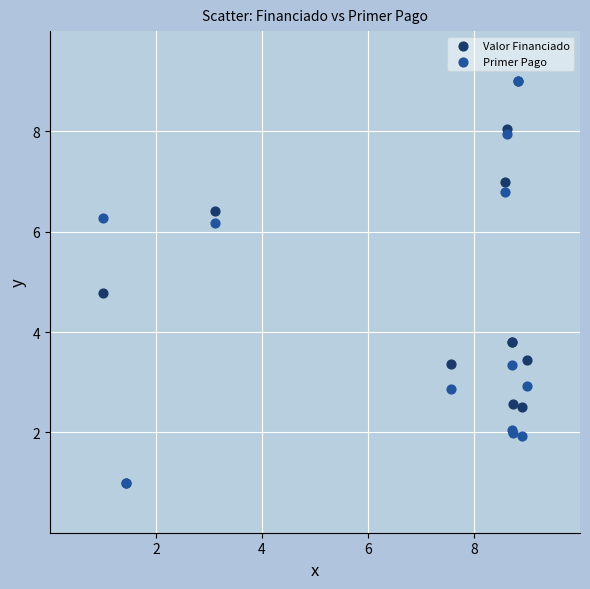

Across all series, what Y value is closest to 5?

4.8